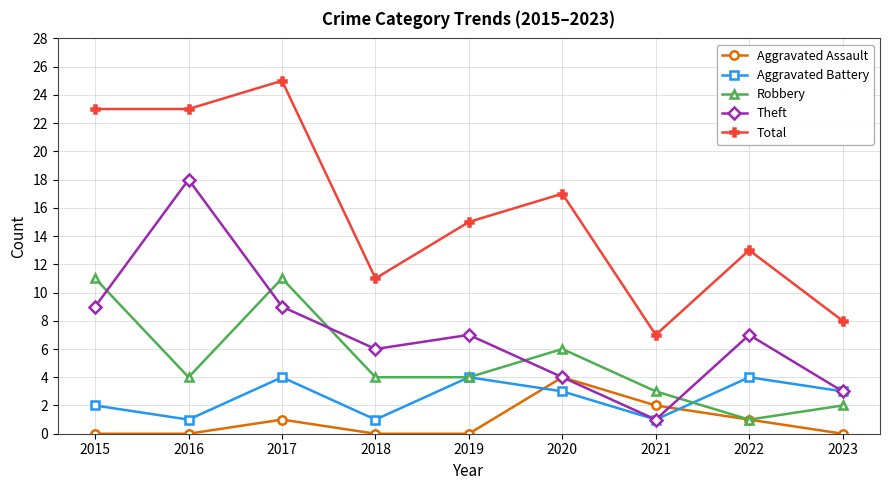

True or false: Aggravated Battery and Total intersect in this chart.

False